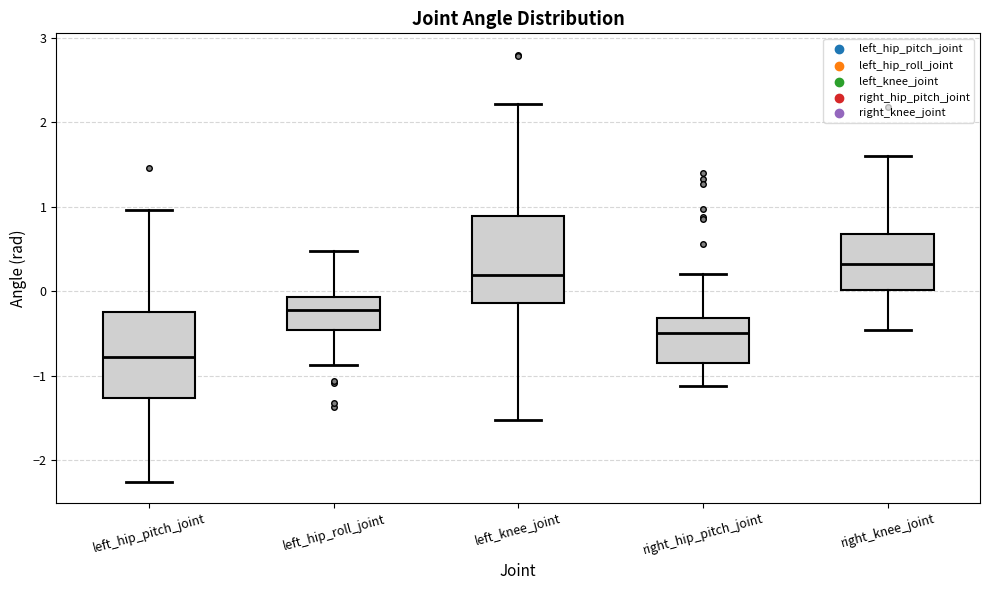

Reading left to right, read every box against the y-axis: the position of its median line, the range the box covers, and the ends of its whiskers. The values are not printed on the chart, so give them approximately, as read against the axis.

left_hip_pitch_joint: median -0.8, box -1.3 to -0.2, whiskers -2.3 to 1.0
left_hip_roll_joint: median -0.2, box -0.5 to -0.1, whiskers -0.9 to 0.5
left_knee_joint: median 0.2, box -0.1 to 0.9, whiskers -1.5 to 2.2
right_hip_pitch_joint: median -0.5, box -0.8 to -0.3, whiskers -1.1 to 0.2
right_knee_joint: median 0.3, box 0.0 to 0.7, whiskers -0.5 to 1.6